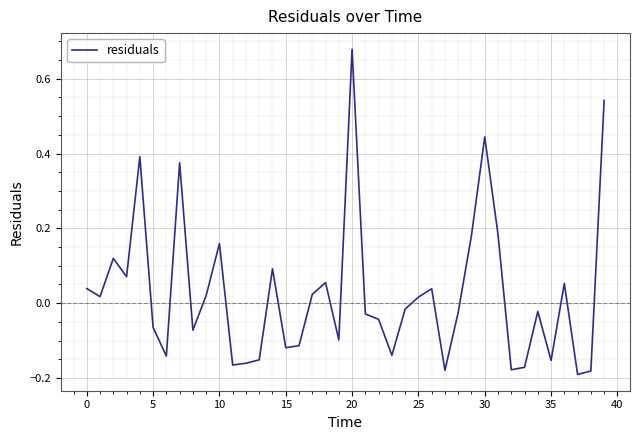

What is the difference between the maximum and minimum values?

0.9